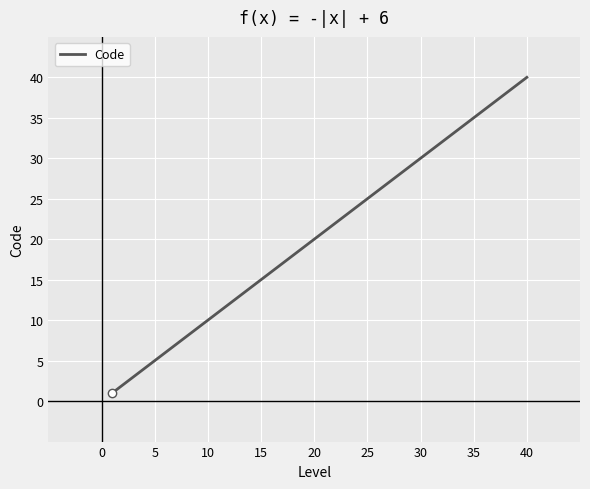

What is the difference between the maximum and minimum values?

39